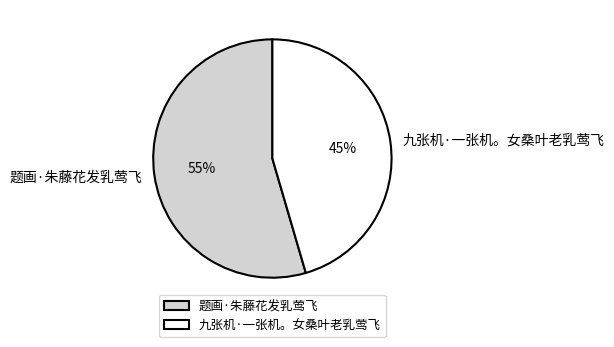

Which category has the smallest portion of the pie?

九张机·一张机。女桑叶老乳莺飞